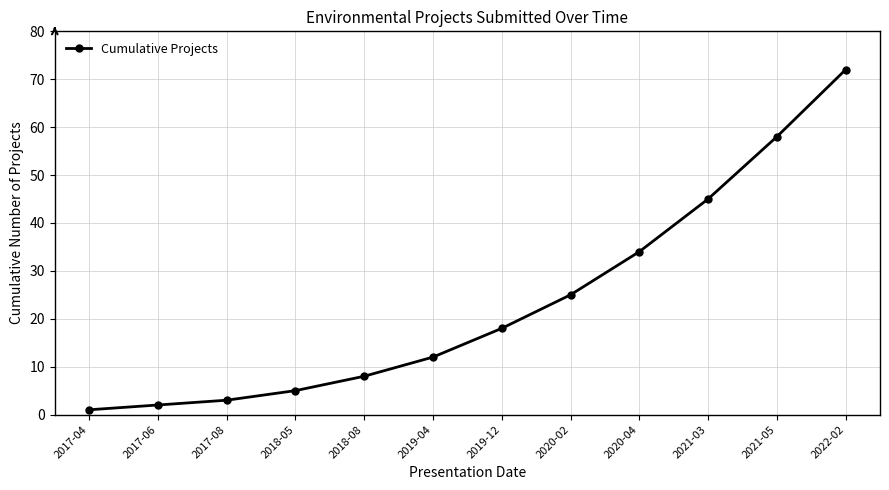

What is the difference between the values at 2021-03 and 2022-02?

27